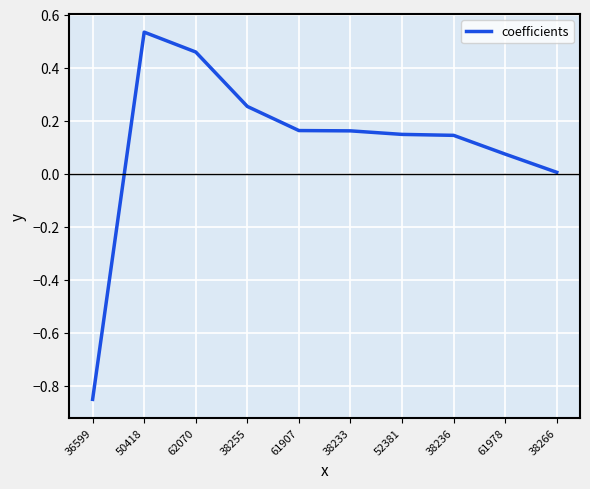

Where is the data nearest to the value 0?

38266